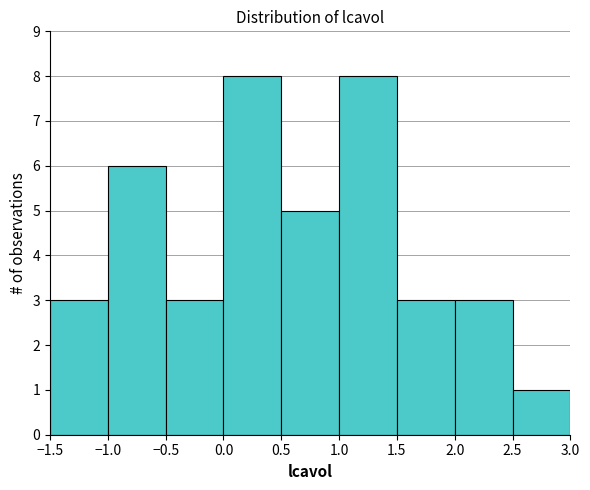

What is the height of the bar covering 2.5 to 3.0 on the x-axis? The values are not printed on the chart, so give them approximately, as read against the axis.

1